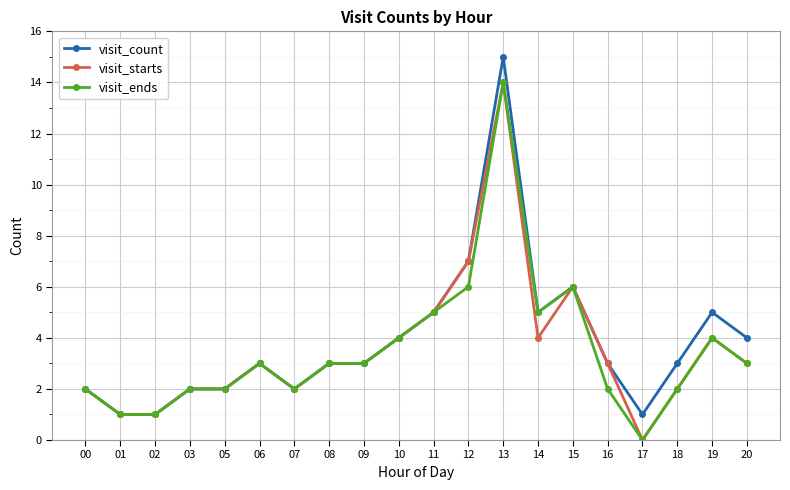

Reading right to left, list all the values displayed in this chart.

visit_count: 4	5	3	1	3	6	5	15	7	5	4	3	3	2	3	2	2	1	1	2
visit_starts: 3	4	2	0	3	6	4	14	7	5	4	3	3	2	3	2	2	1	1	2
visit_ends: 3	4	2	0	2	6	5	14	6	5	4	3	3	2	3	2	2	1	1	2